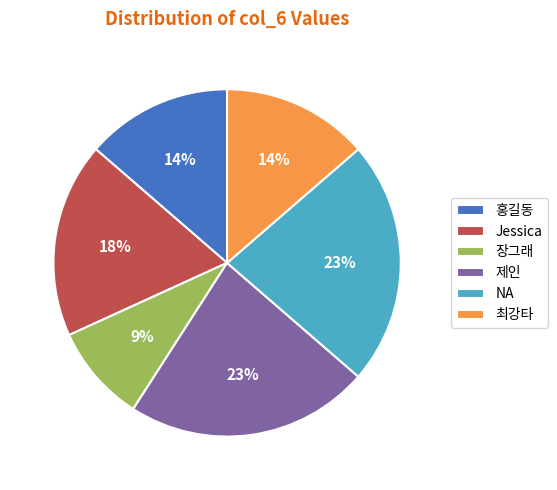

What is the smallest slice in the pie chart?

장그래